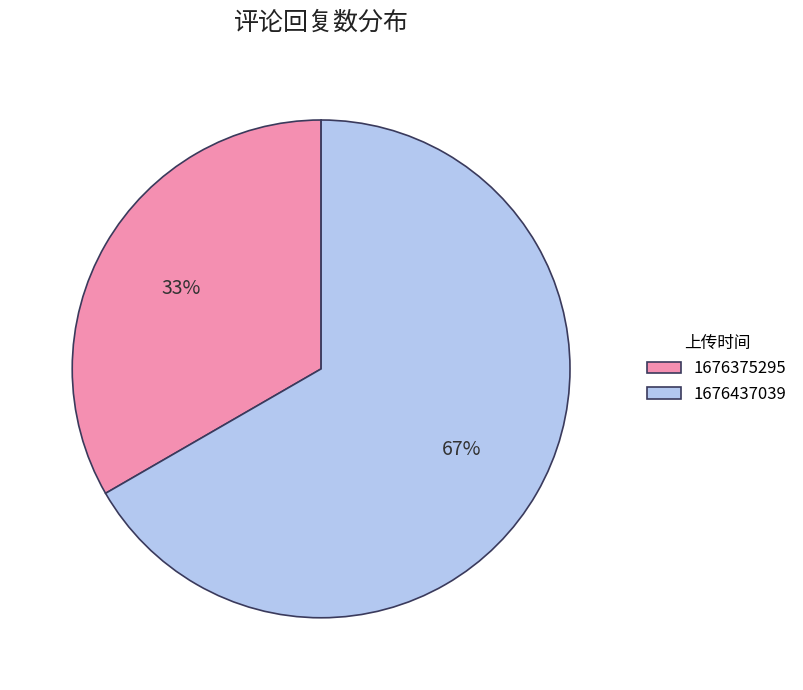

Approximately how many times larger is the value at 1676375295 compared to 1676437039?

0.5